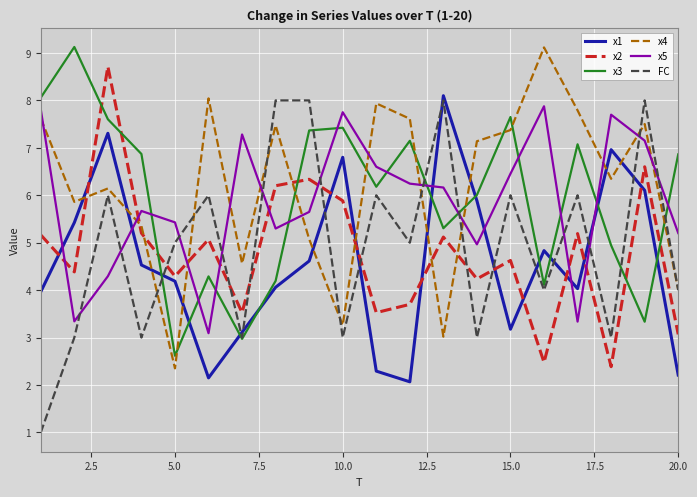

What is the minimum value for x3?

2.6